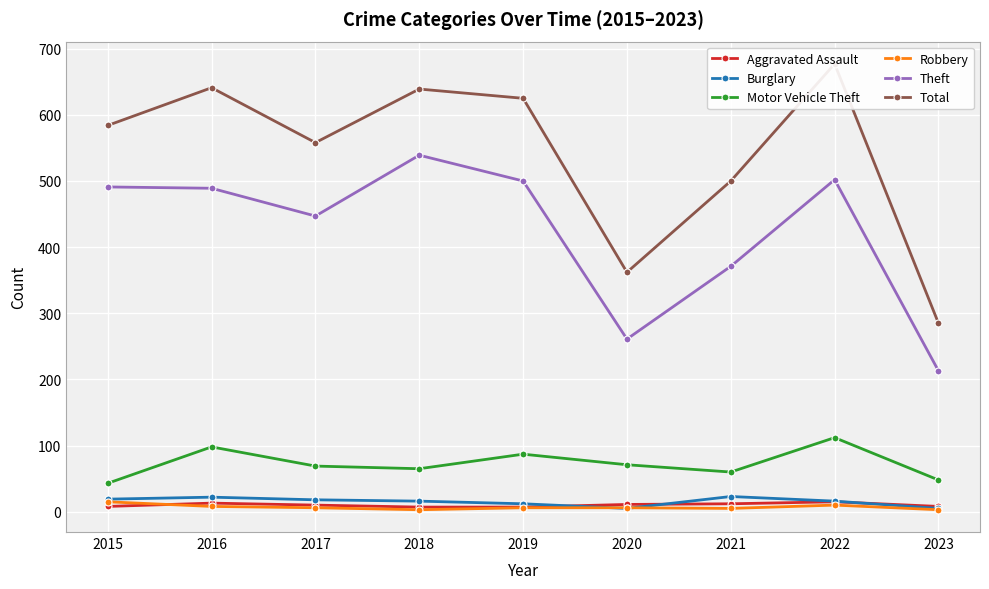

Which series has the widest spread of values?

Total